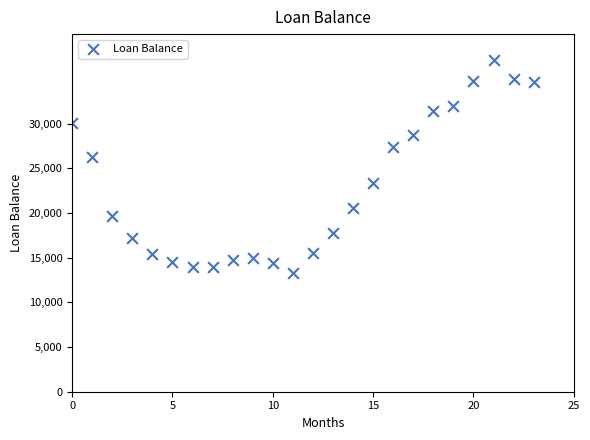

What Y value in the scatter plot is closest to 25200?

26200